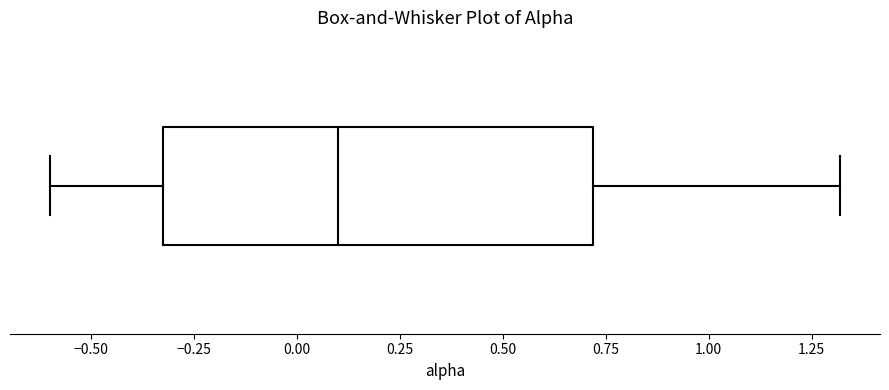

Read this box plot against the x-axis: the position of the median line, the range covered by the box, and the ends of both whiskers. The values are not printed on the chart, so give them approximately, as read against the axis.

median 0.10, box -0.35 to 0.70, whiskers -0.60 to 1.30